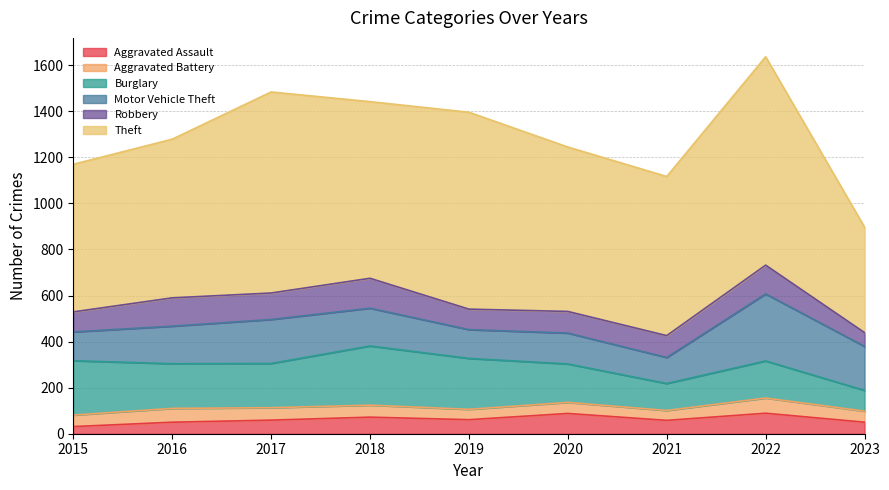

How many interior local valleys does the Aggravated Battery series have?

2